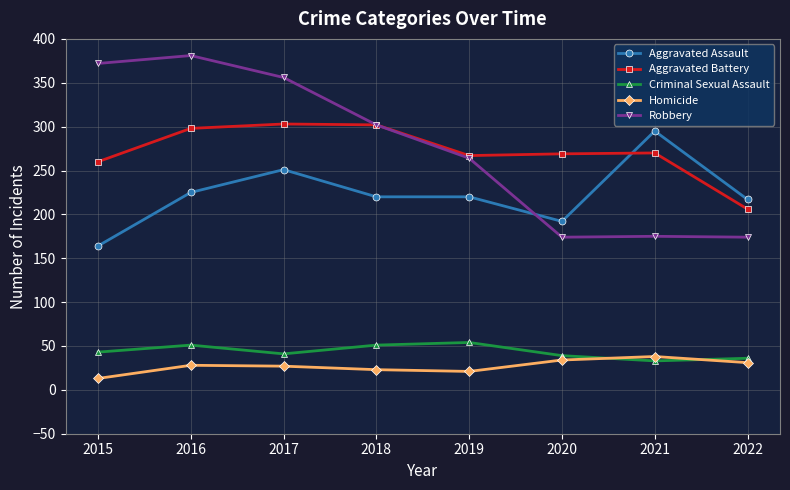

At 2022, list the series in order from smallest to largest.

Homicide, Criminal Sexual Assault, Robbery, Aggravated Battery, Aggravated Assault